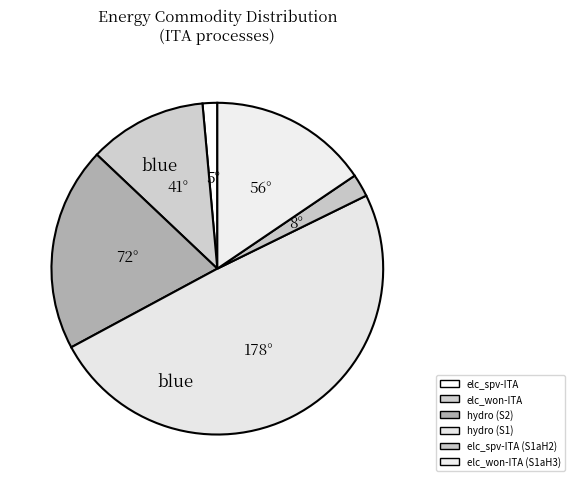

Is it true that hydro (S2) is 10% of the pie?

False